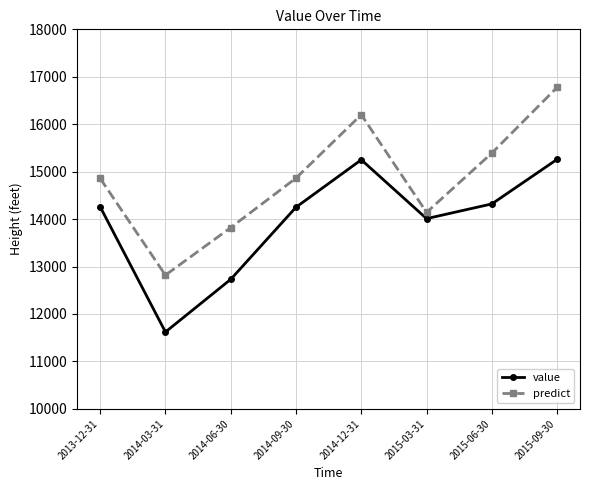

Rank the series at 2014-06-30 from highest to lowest value.

predict, value